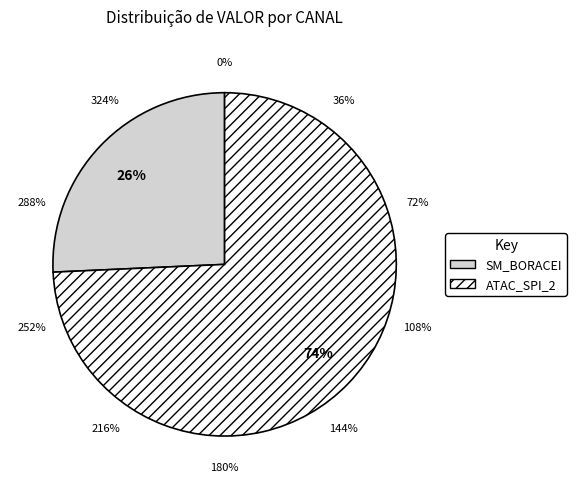

Count the number of slices in the pie.

2